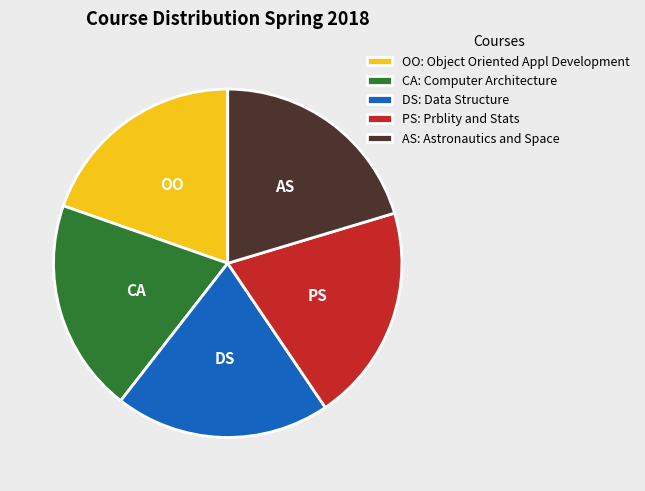

How many segments does this pie chart have?

5